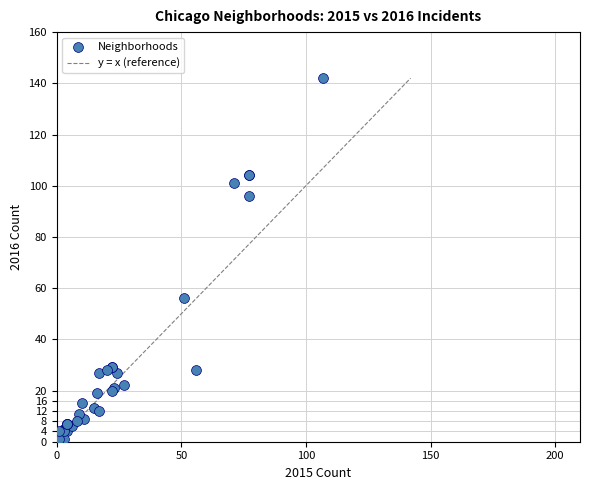

What Y value in the scatter plot is closest to 71?

56